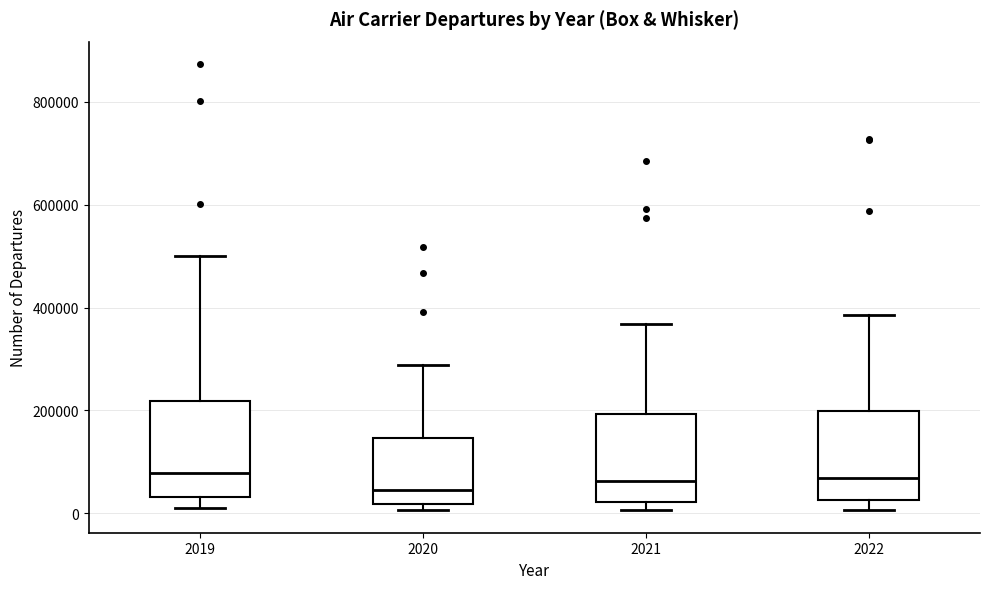

Reading left to right, read every box against the y-axis: the position of its median line, the range the box covers, and the ends of its whiskers. The values are not printed on the chart, so give them approximately, as read against the axis.

2019: median 80000, box 40000 to 220000, whiskers 0 to 500000
2020: median 40000, box 20000 to 140000, whiskers 0 to 280000
2021: median 60000, box 20000 to 200000, whiskers 0 to 360000
2022: median 60000, box 20000 to 200000, whiskers 0 to 380000